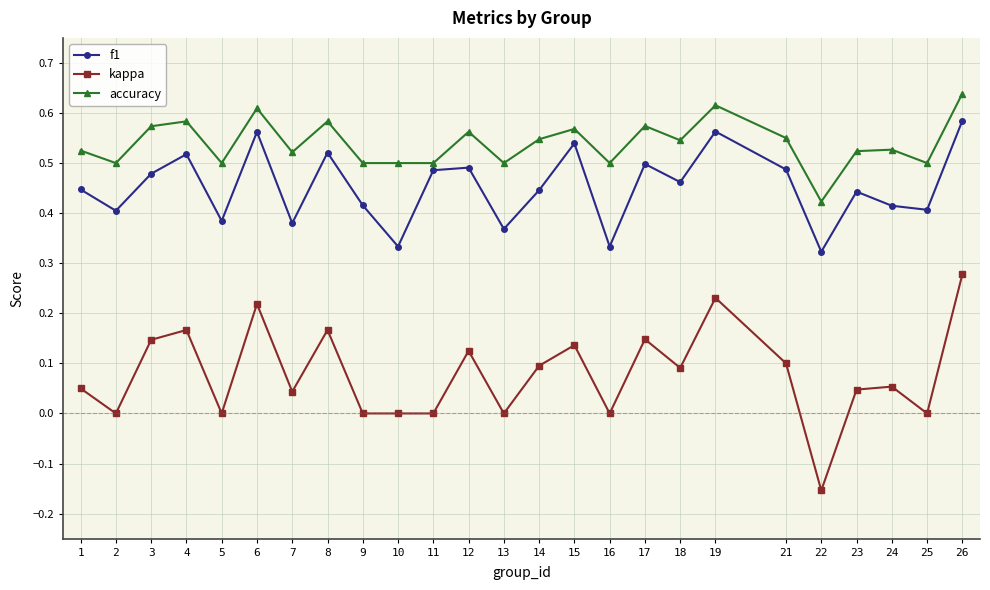

True or false: kappa has more than 1 interior local peaks.

True